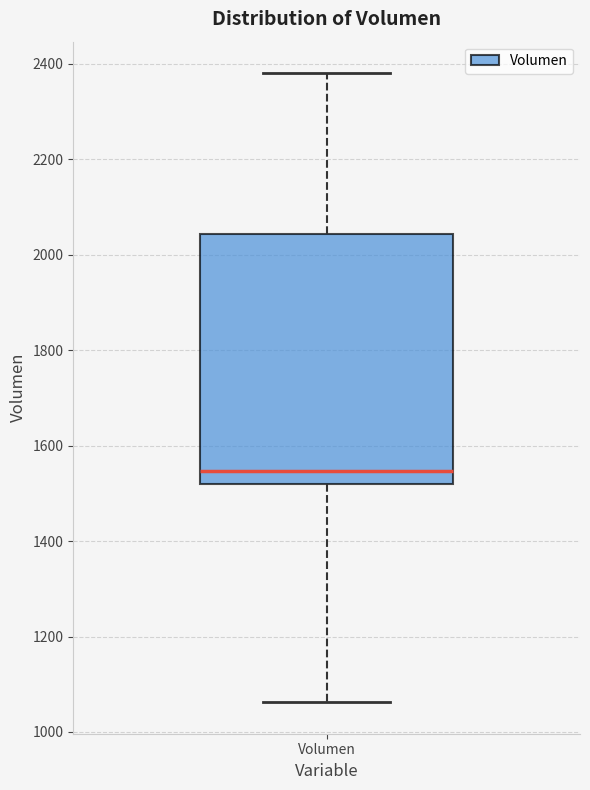

Transcribe this box plot: give where the median line is, the range the box spans, and where the two whiskers end, as read against the y-axis. The values are not printed on the chart, so give them approximately, as read against the axis.

median 1540, box 1520 to 2040, whiskers 1060 to 2380